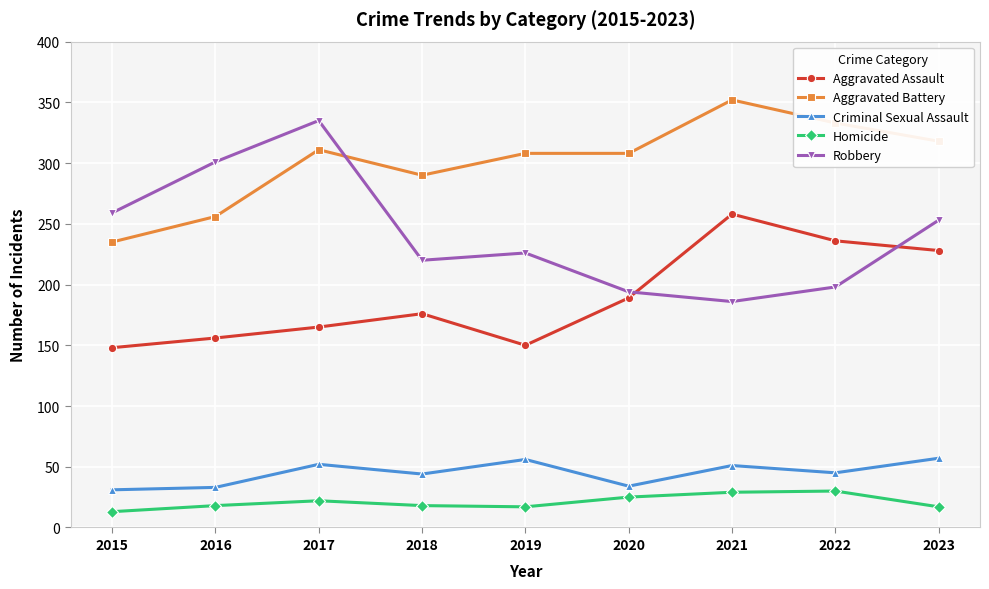

True or false: Criminal Sexual Assault and Homicide cross at least once.

False